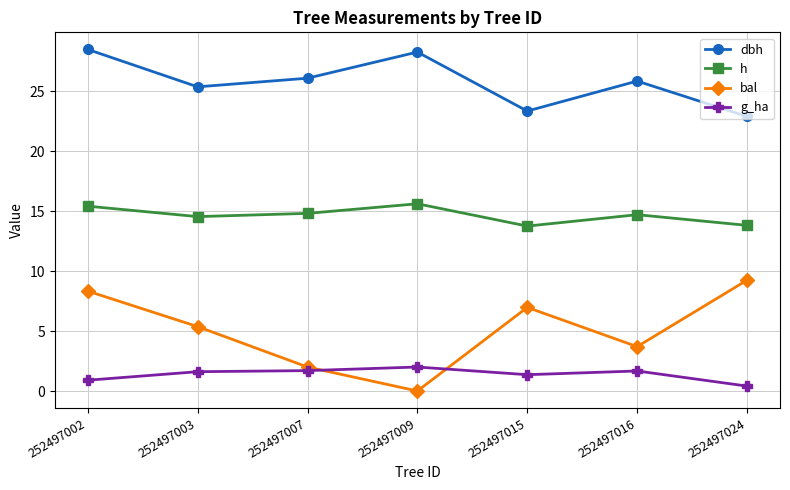

The bal series shows 4.3 at 252497015. True or false?

False